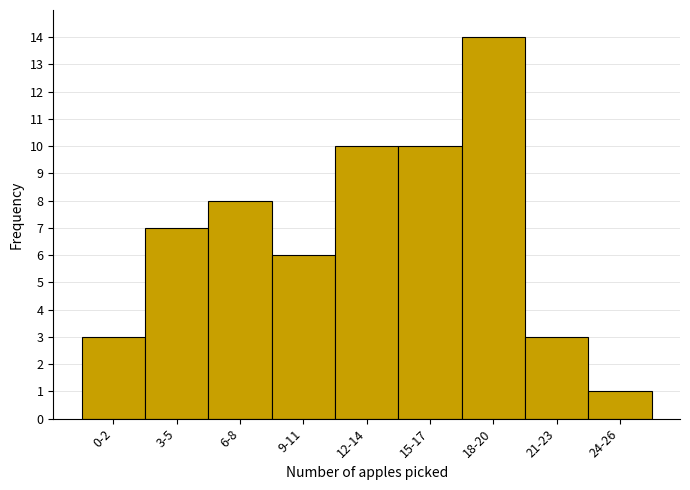

Reading left to right, list all the values displayed in this chart.

3	7	8	6	10	10	14	3	1